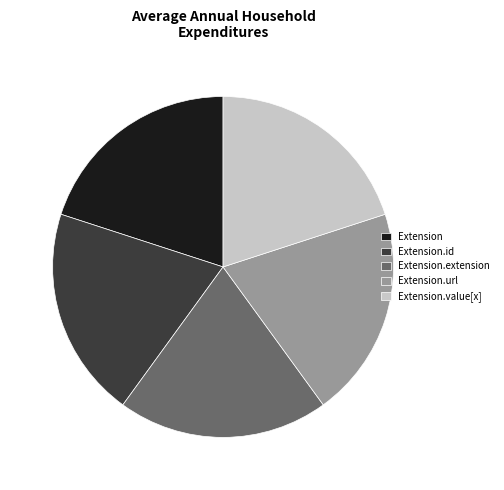

How many slices are in this pie chart?

5